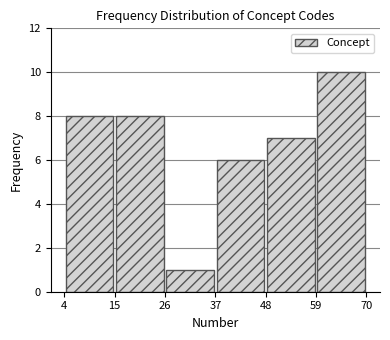

Reading left to right, transcribe this chart: for each bar, give the range it covers on the x-axis and its height. The values are not printed on the chart, so give them approximately, as read against the axis.

4 to 15: 8
15 to 26: 8
26 to 37: 1
37 to 48: 6
48 to 59: 7
59 to 70: 10